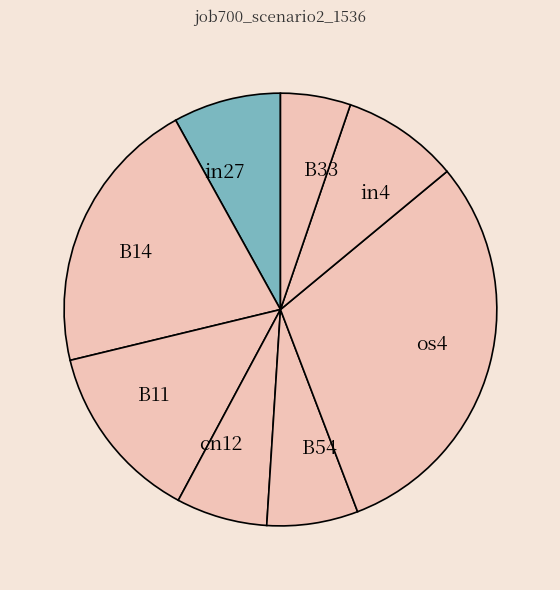

Count the number of slices in the pie.

8